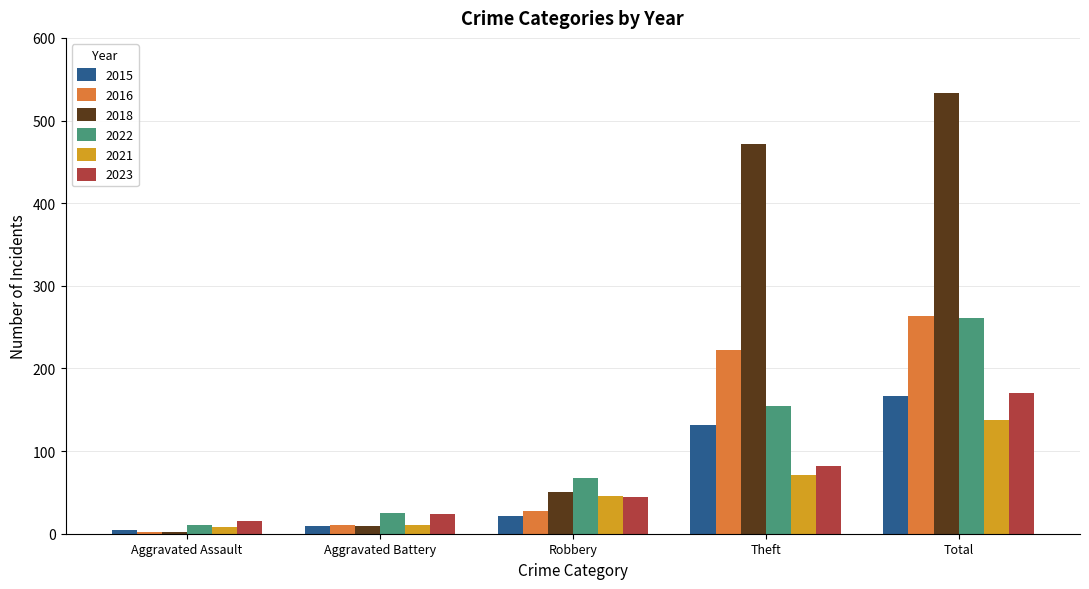

Which series has the widest spread of values?

2018